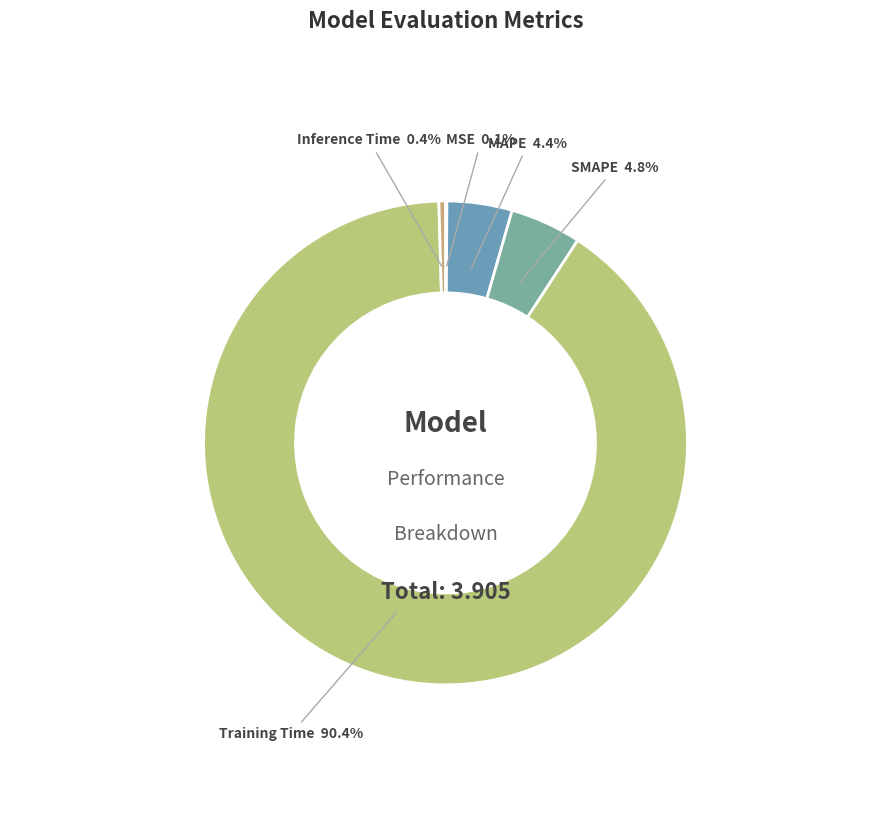

Count the number of slices in the pie.

5